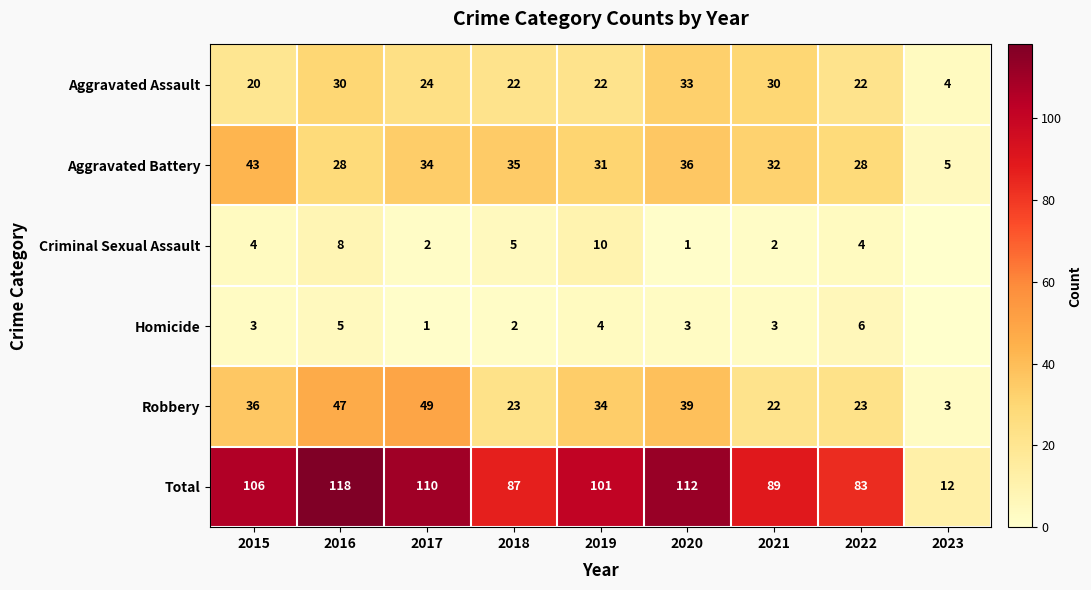

Where does the Robbery series first go above 34?

2015